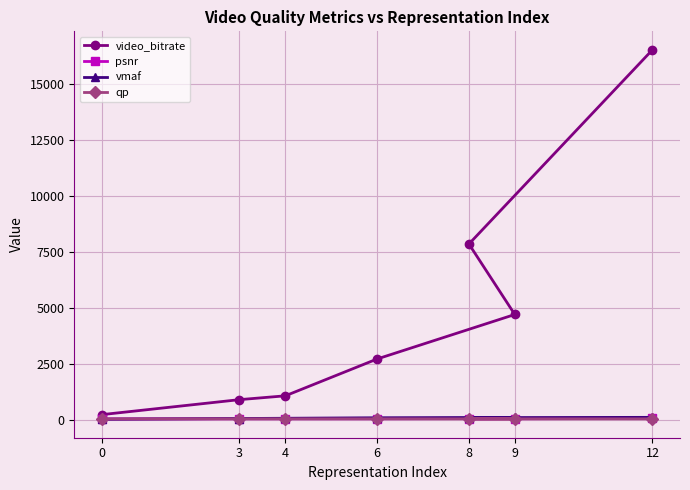

What is the total value across all series at 8?

8008.8